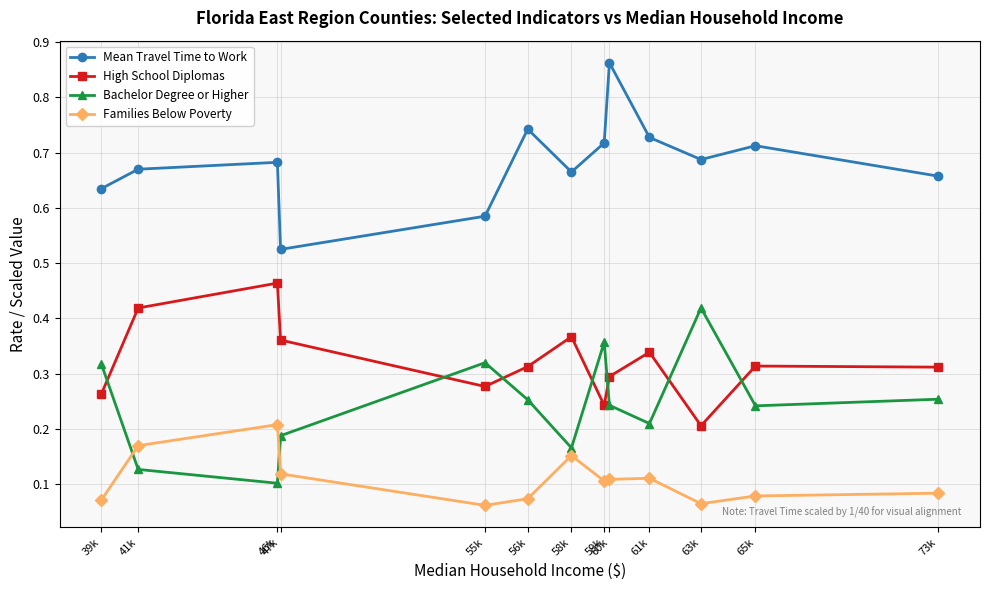

True or false: Bachelor Degree or Higher and Mean Travel Time to Work cross at least once.

False